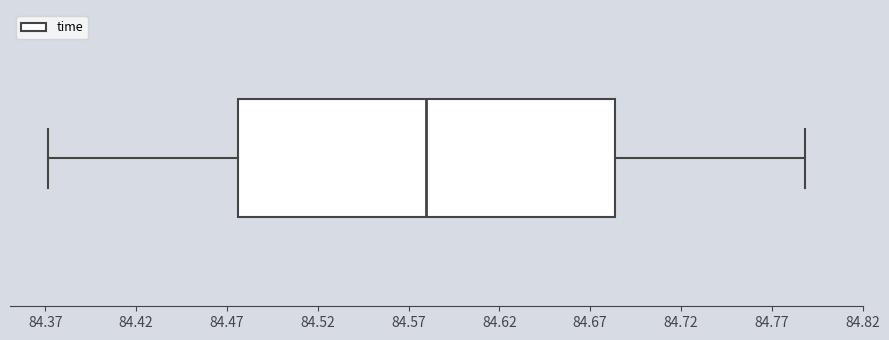

Read this box plot against the x-axis: the position of the median line, the range covered by the box, and the ends of both whiskers. The values are not printed on the chart, so give them approximately, as read against the axis.

median 84.580, box 84.475 to 84.685, whiskers 84.370 to 84.790